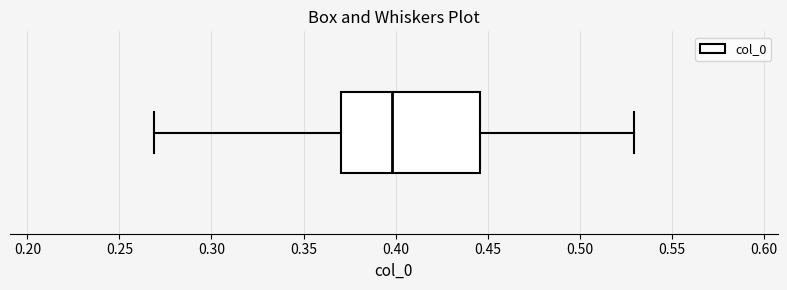

Read this box plot against the x-axis: the position of the median line, the range covered by the box, and the ends of both whiskers. The values are not printed on the chart, so give them approximately, as read against the axis.

median 0.400, box 0.370 to 0.445, whiskers 0.270 to 0.530